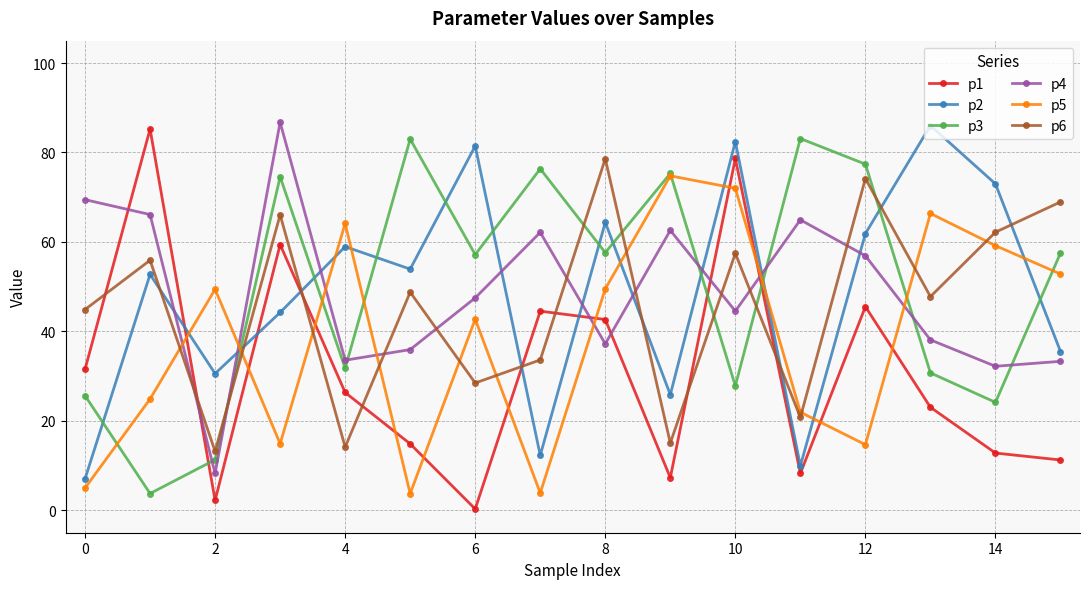

What is the value of the p2 point at the 4th from the left?

44.2